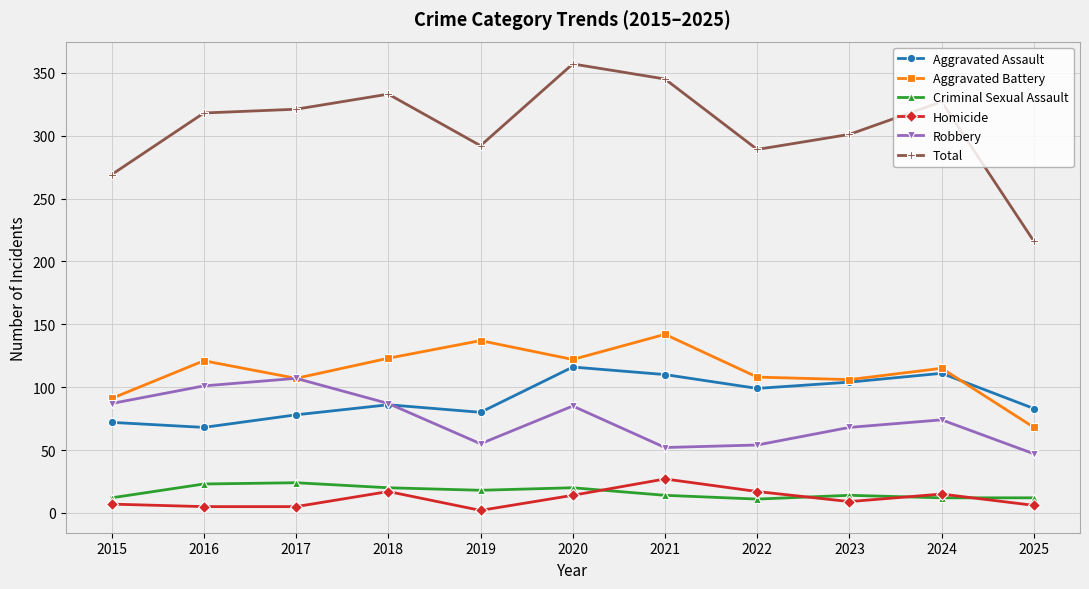

What is the minimum value shown in the chart?

2